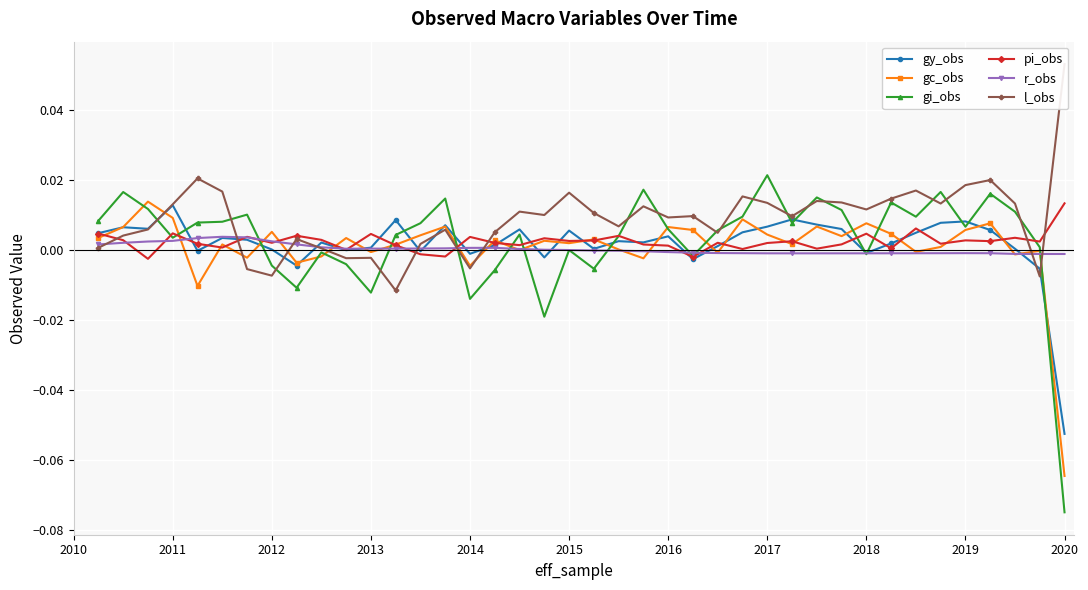

Where is the first local maximum for pi_obs?

2011